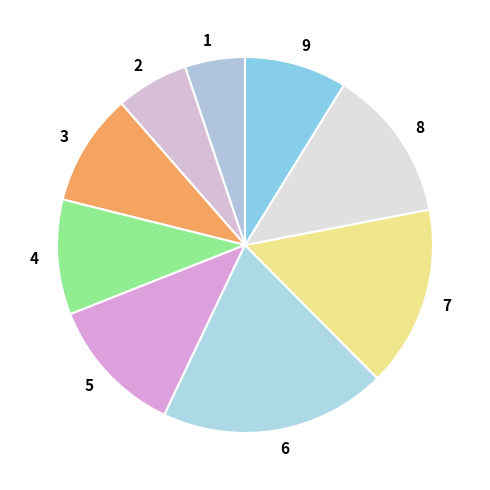

What is the ratio of the value at 3 to the value at 6?

0.5